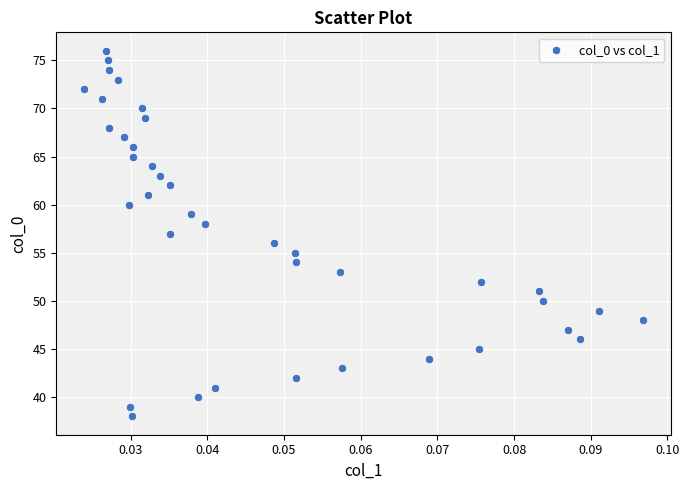

What is the range of Y values (max minus min)?

38